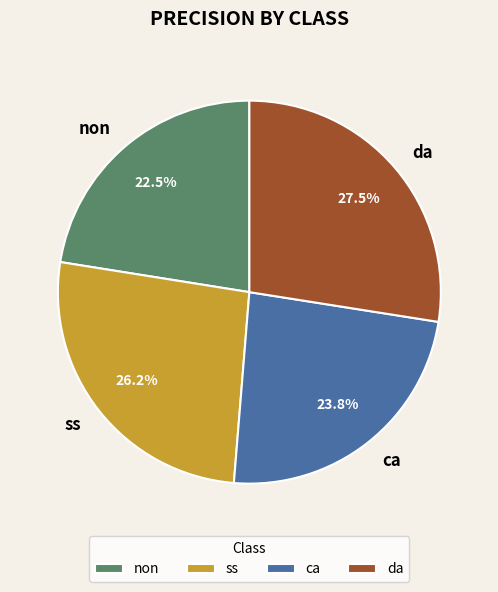

What is the smallest slice in the pie chart?

non